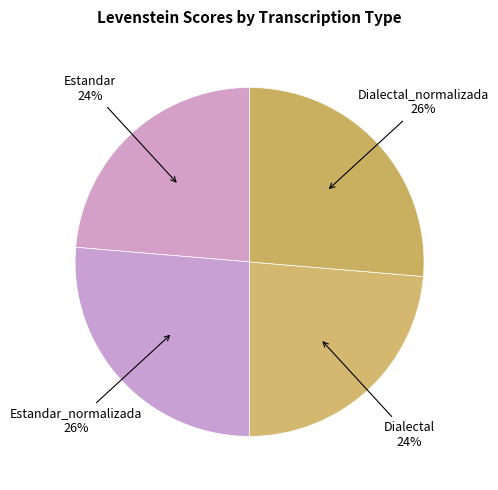

What percentage is the Estandar slice, to the nearest percent?

24%